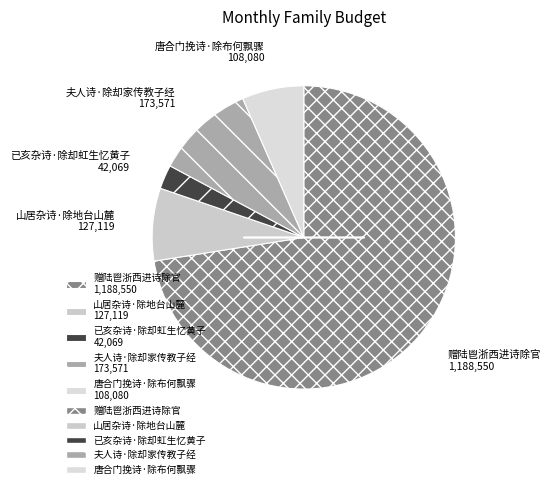

The 夫人诗·除却家传教子经 slice represents 1% of the pie. True or false?

False